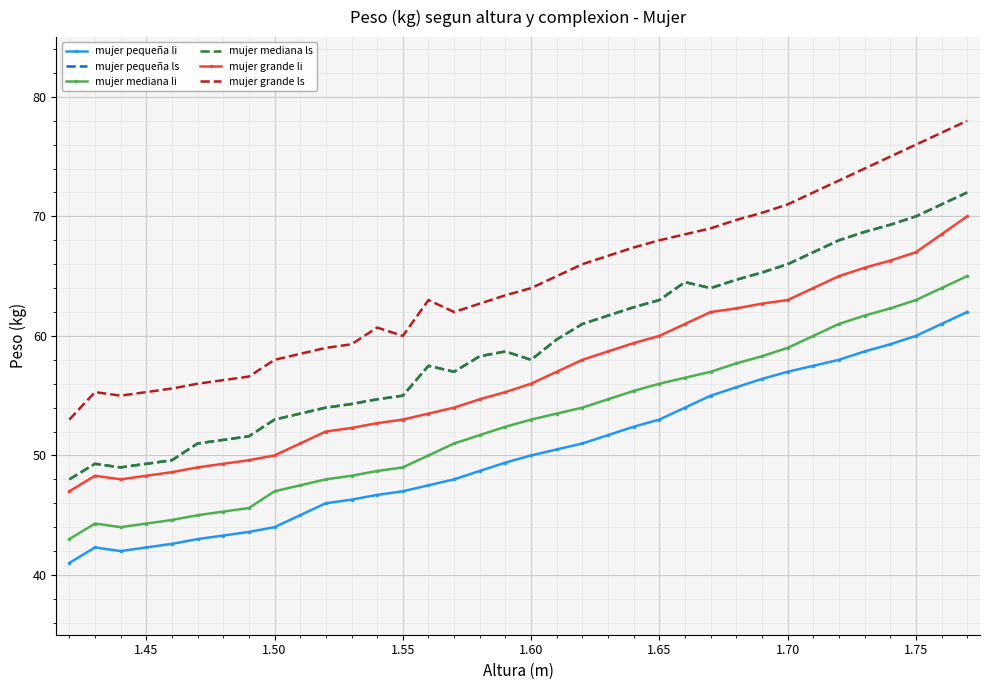

True or false: mujer pequeña li and mujer grande ls intersect in this chart.

False